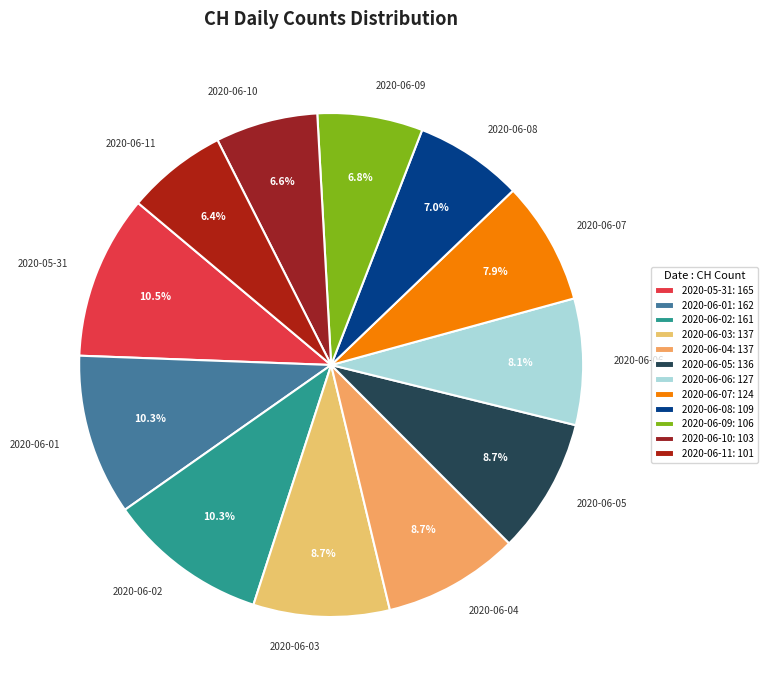

Is there a majority slice in this chart?

No